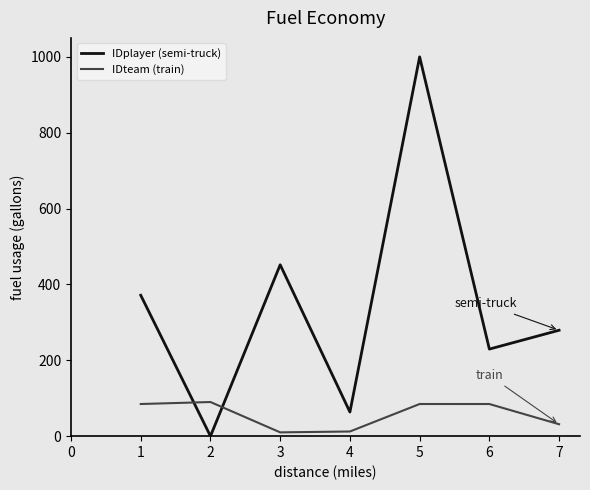

What is the difference between the maximum and second lowest values in the IDplayer (semi-truck) series?

936.3